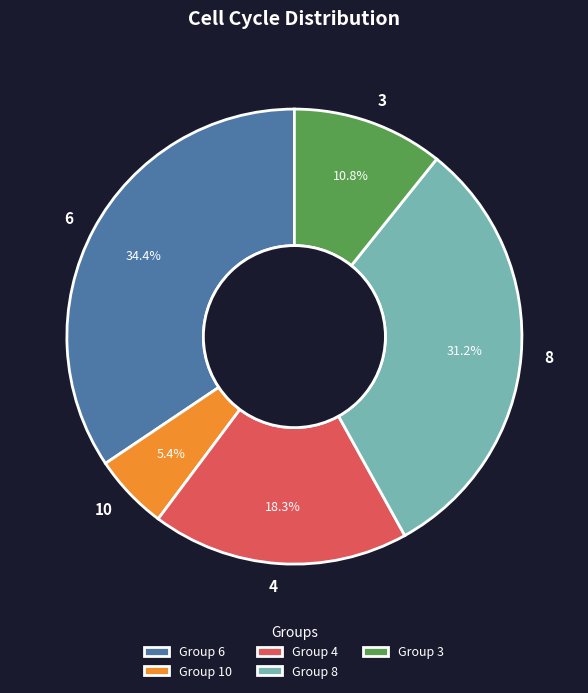

Combined, do 10 and 8 account for over 50%?

No